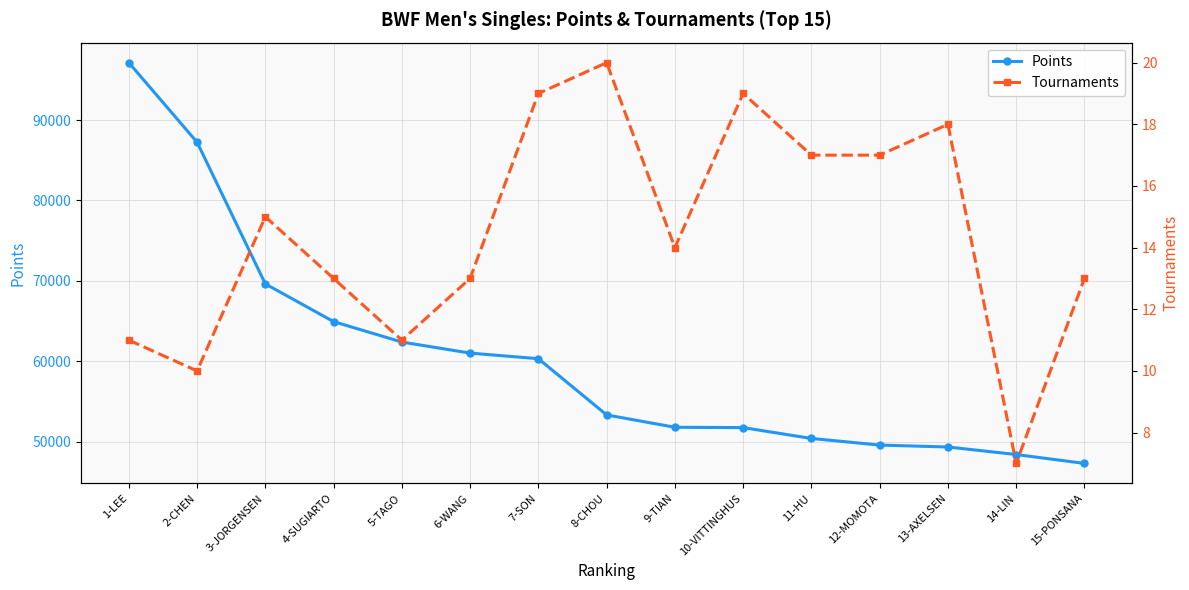

Where is Tournaments nearest to the value 13?

4-SUGIARTO